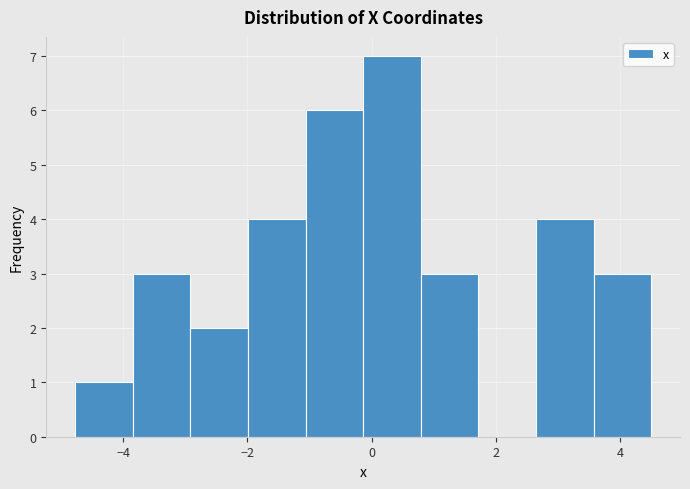

Which range on the x-axis has the tallest bar?

-0.2 to 0.8